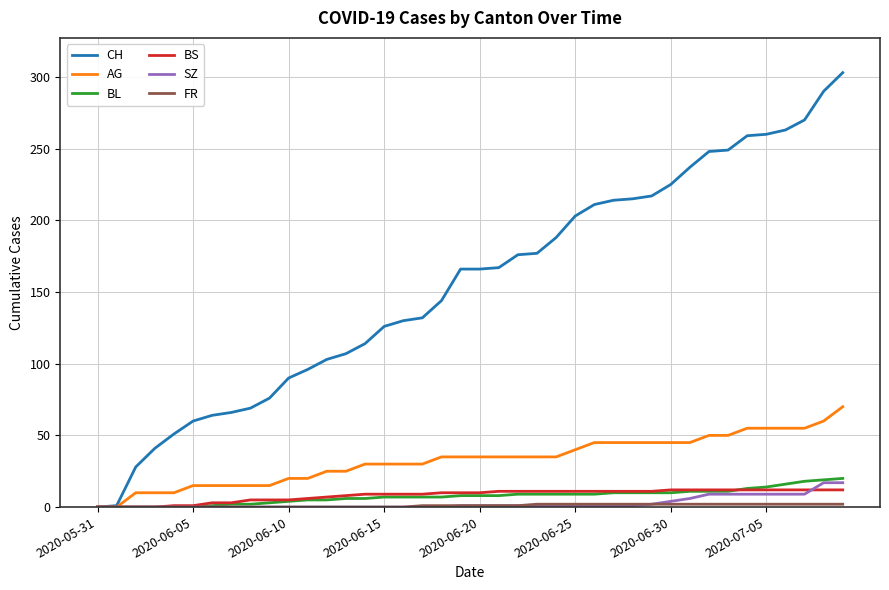

What is the greatest value displayed?

303